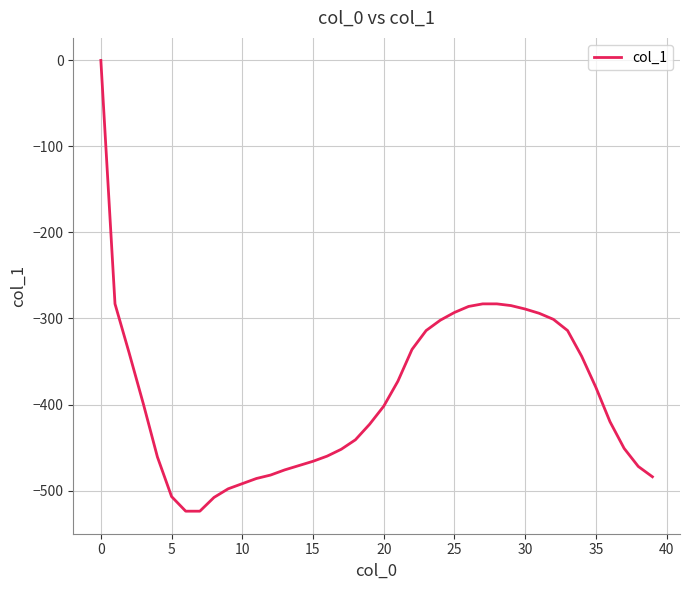

What is the smallest value displayed?

-524